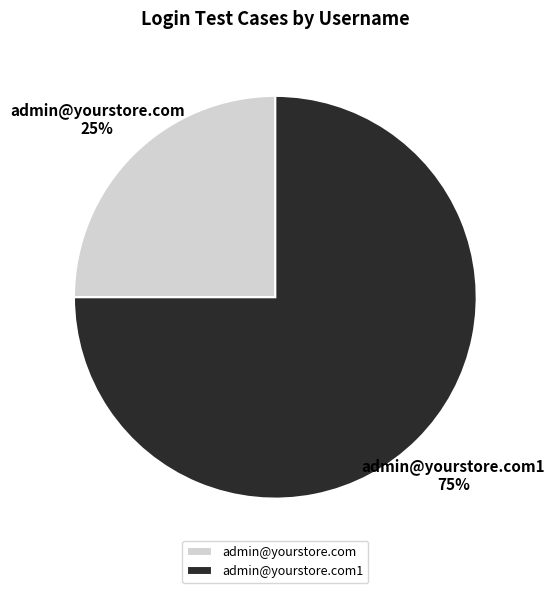

True or false: admin@yourstore.com1 accounts for 86% of the total.

False